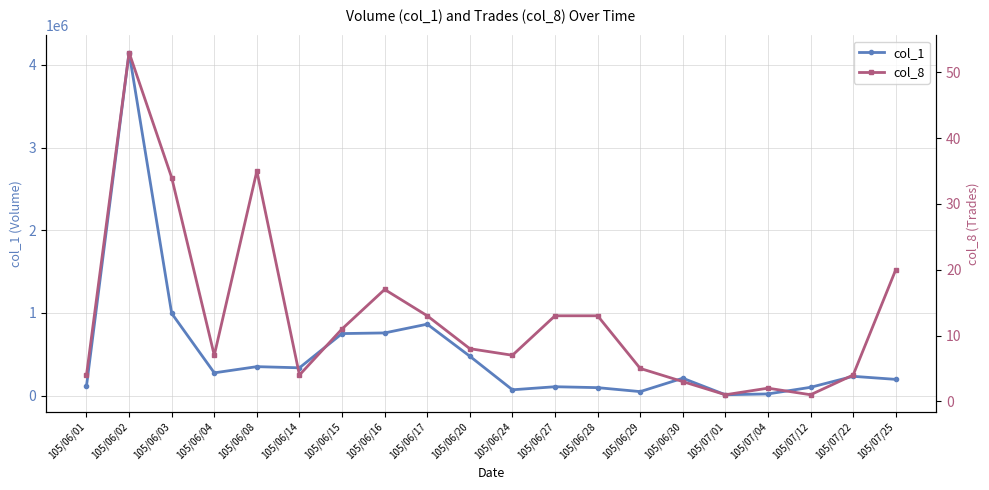

At which category is the sum across all series the highest?

105/06/02